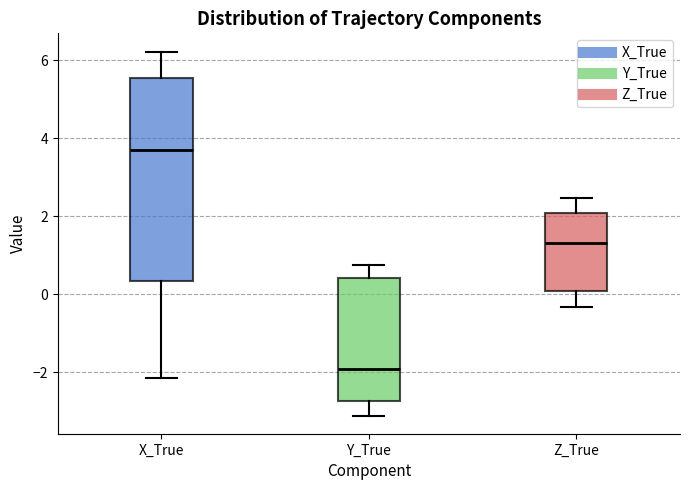

Reading left to right, read every box against the y-axis: the position of its median line, the range the box covers, and the ends of its whiskers. The values are not printed on the chart, so give them approximately, as read against the axis.

X_True: median 3.8, box 0.4 to 5.6, whiskers -2.2 to 6.2
Y_True: median -2.0, box -2.8 to 0.4, whiskers -3.2 to 0.8
Z_True: median 1.4, box 0.0 to 2.0, whiskers -0.4 to 2.4